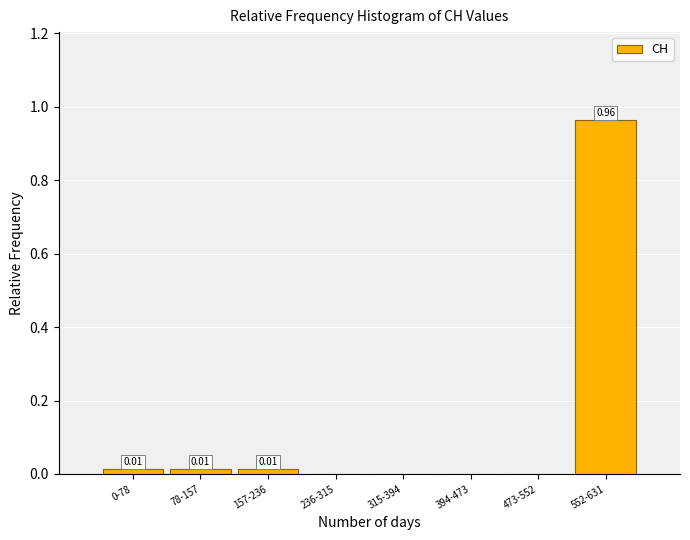

Count the number of data series in this chart.

1